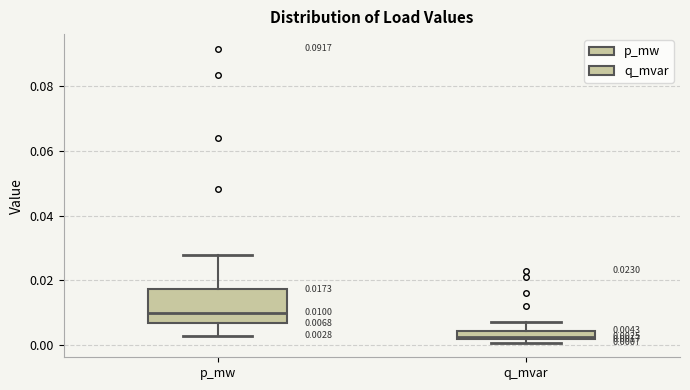

Which box's median line is the highest?

p_mw